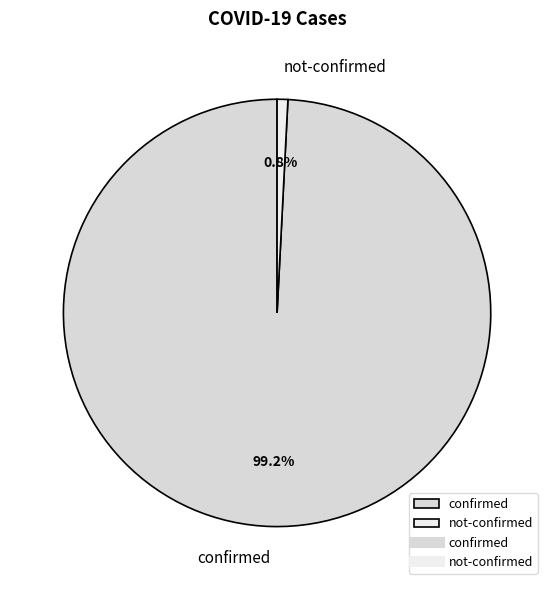

Which slice is the smallest?

not-confirmed